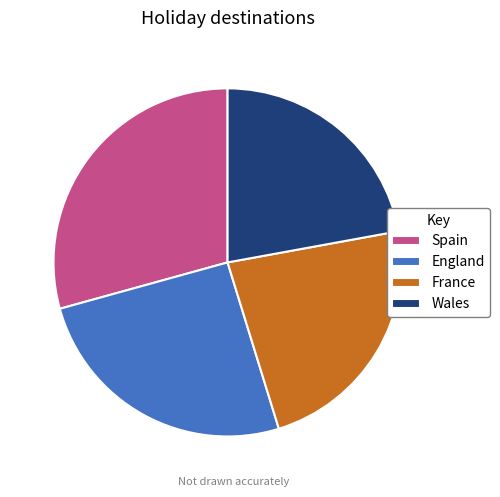

Approximately how many times larger is the value at Wales compared to England?

0.9